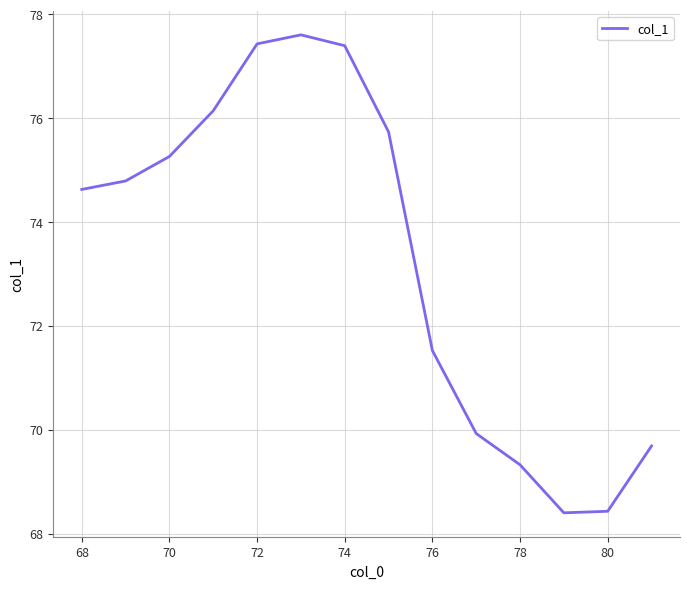

What is the greatest value displayed?

77.6